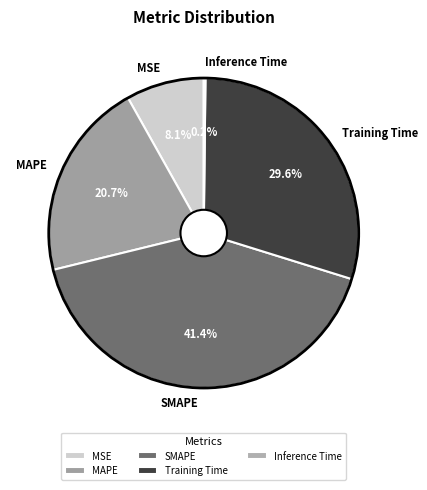

Is the sum of SMAPE and MSE greater than half?

No